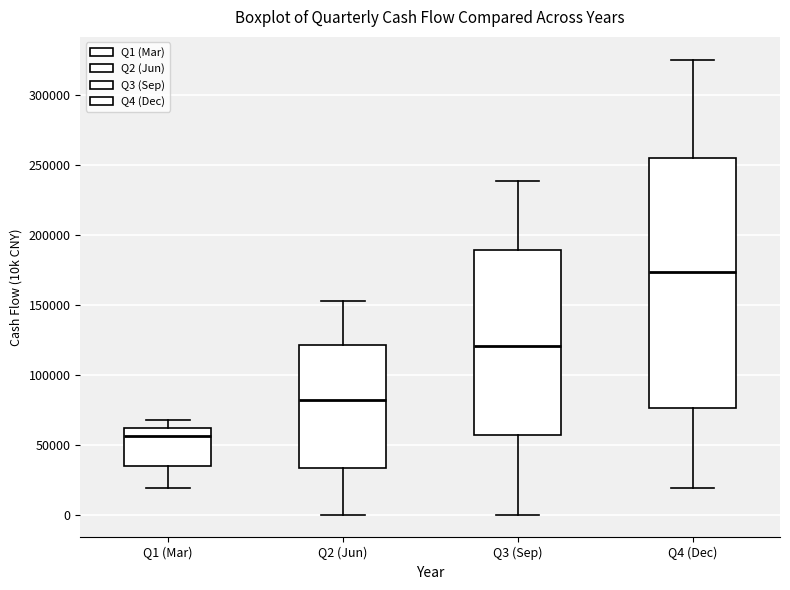

Reading left to right, transcribe this box plot: for each box, give where its median line is, the range the box spans, and where its two whiskers end, as read against the y-axis. The values are not printed on the chart, so give them approximately, as read against the axis.

Q1 (Mar): median 55000, box 35000 to 60000, whiskers 20000 to 70000
Q2 (Jun): median 80000, box 35000 to 120000, whiskers 0 to 155000
Q3 (Sep): median 120000, box 55000 to 190000, whiskers 0 to 240000
Q4 (Dec): median 175000, box 75000 to 255000, whiskers 20000 to 325000